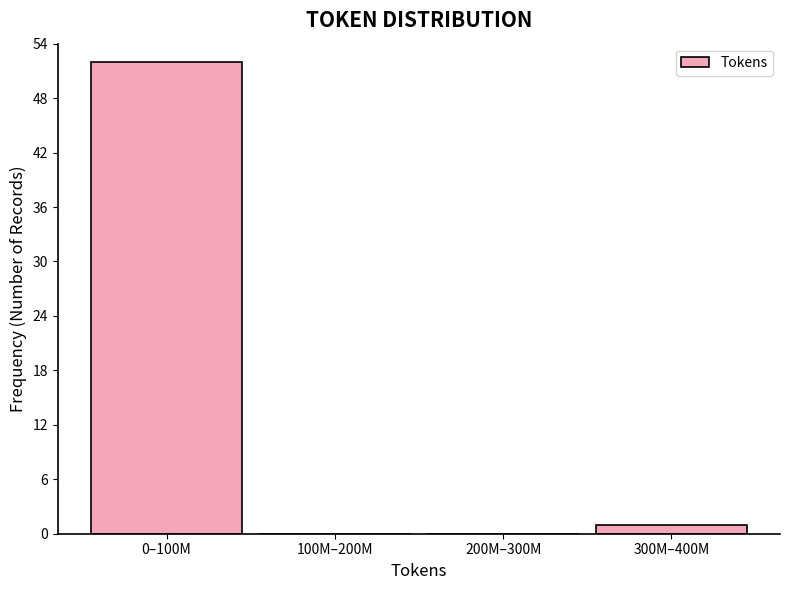

Reading left to right, extract all data points from this chart.

0–100M=52	100M–200M=0	200M–300M=0	300M–400M=1